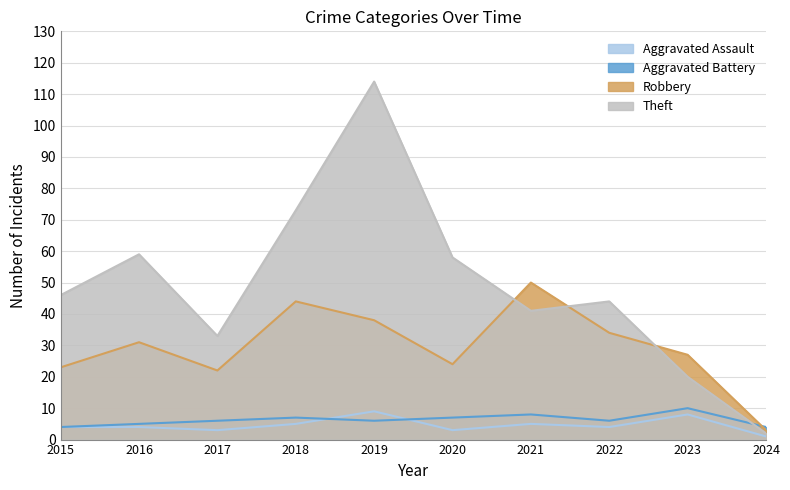

What is the difference between the highest and lowest values at 2021?

45